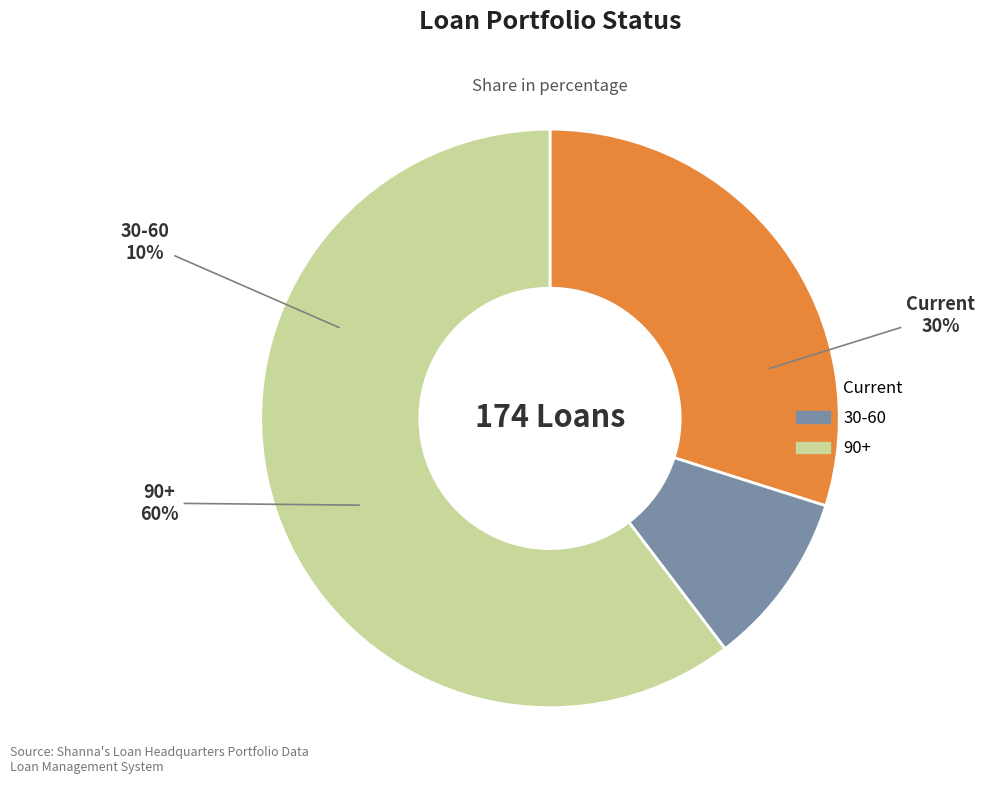

What is the total percentage of 30-60 and 90+?

70.1%